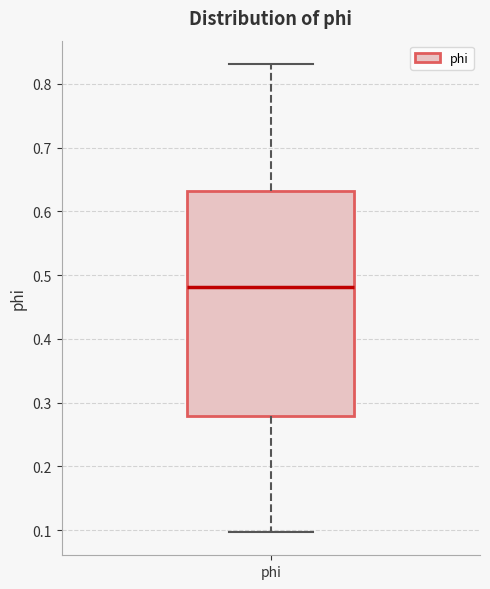

Where is the lower edge of the box for phi on the y-axis? The values are not printed on the chart, so give them approximately, as read against the axis.

0.28